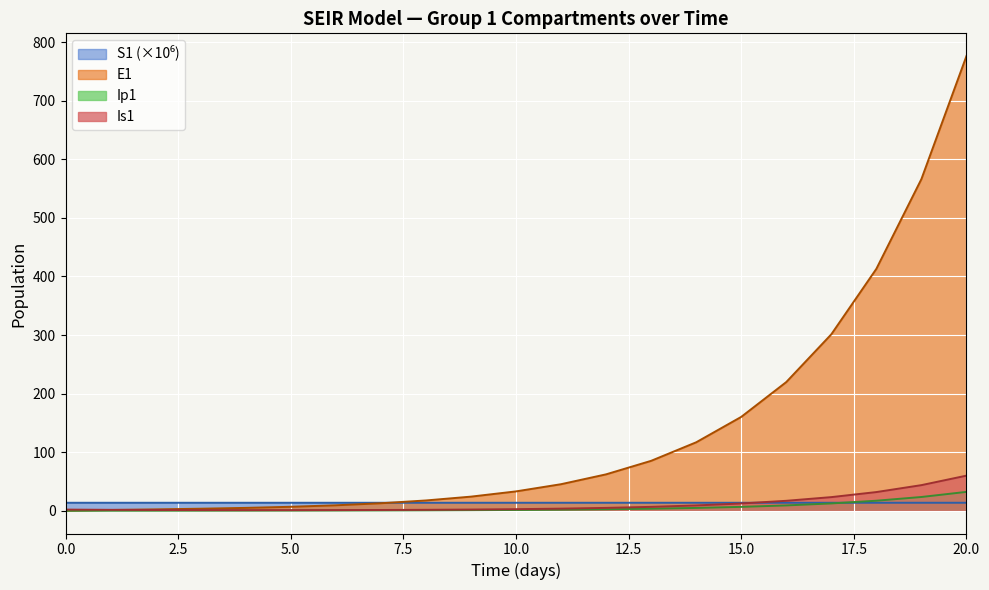

At how many categories does at least one series exceed 214?

5